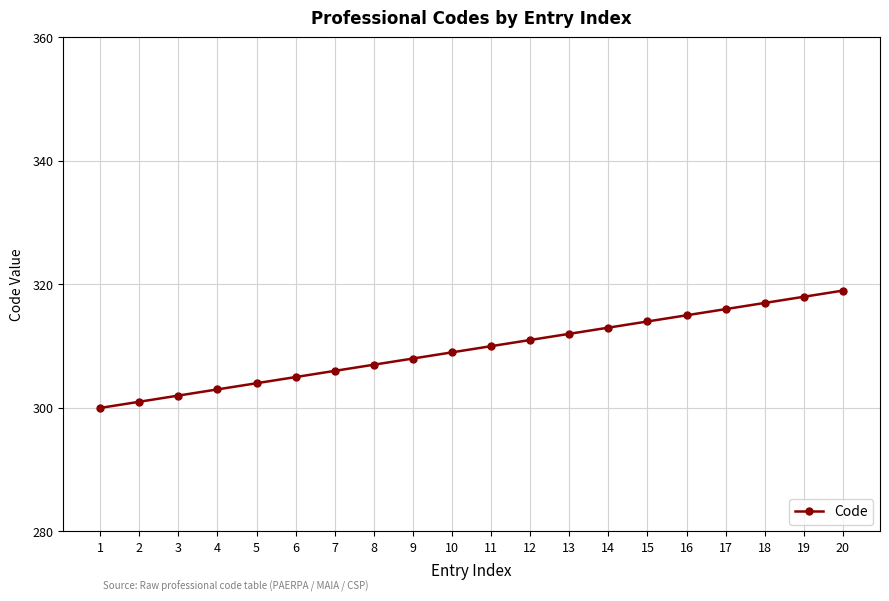

What is the smallest value displayed?

300